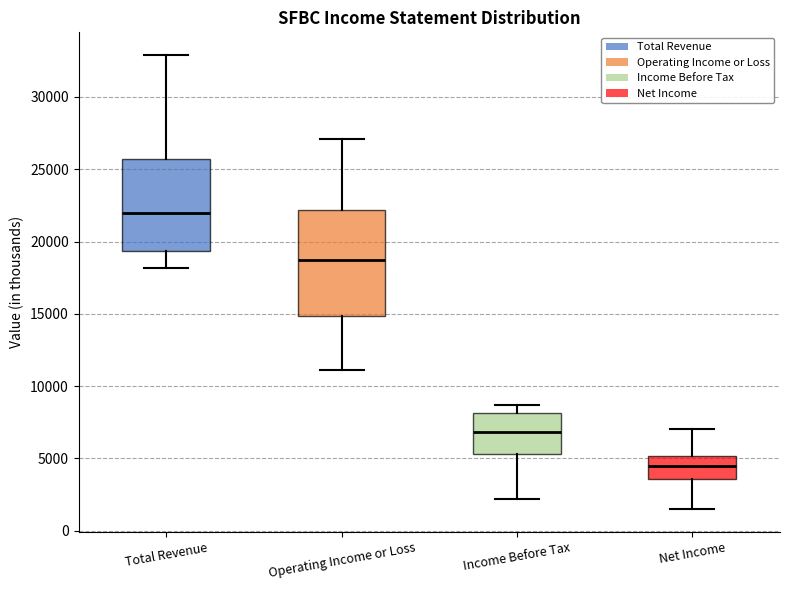

Reading left to right, read every box against the y-axis: the position of its median line, the range the box covers, and the ends of its whiskers. The values are not printed on the chart, so give them approximately, as read against the axis.

Total Revenue: median 22000, box 19500 to 25500, whiskers 18000 to 33000
Operating Income or Loss: median 18500, box 15000 to 22000, whiskers 11000 to 27000
Income Before Tax: median 7000, box 5500 to 8000, whiskers 2000 to 8500
Net Income: median 4500, box 3500 to 5000, whiskers 1500 to 7000